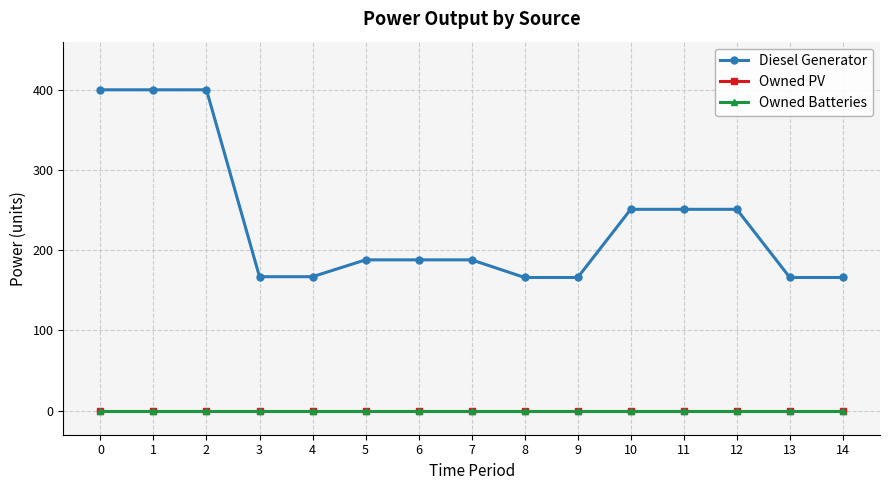

Rank the series by their maximum value, from highest to lowest.

Diesel Generator, Owned PV, Owned Batteries